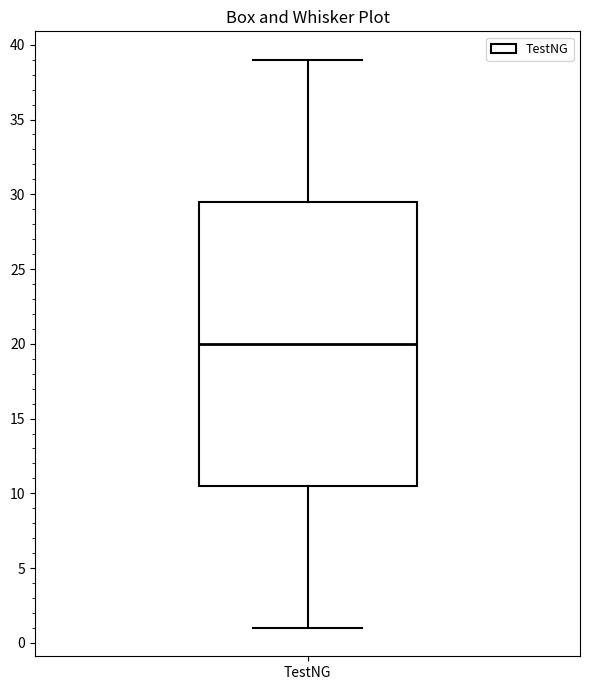

Where does the lower whisker of the box for TestNG end on the y-axis? The values are not printed on the chart, so give them approximately, as read against the axis.

1.0